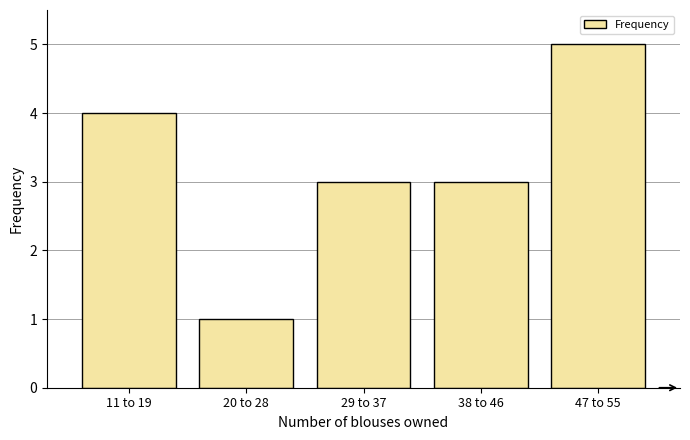

Reading left to right, transcribe all the data shown in this chart.

4	1	3	3	5